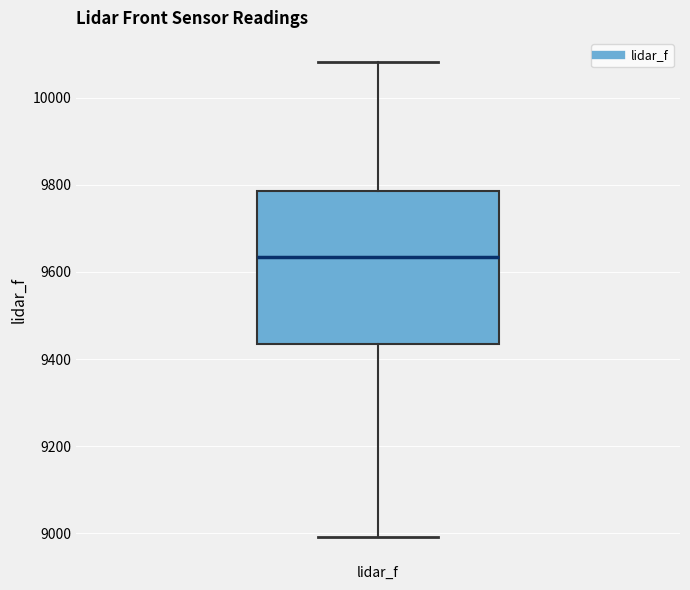

Read this box plot against the y-axis: the position of the median line, the range covered by the box, and the ends of both whiskers. The values are not printed on the chart, so give them approximately, as read against the axis.

median 9640, box 9440 to 9780, whiskers 9000 to 10080